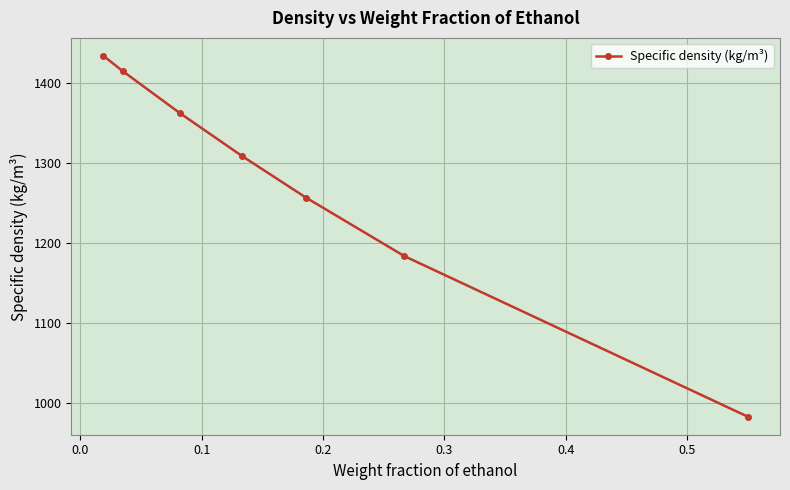

Reading left to right, what are all the values shown in this chart?

1434.0	1414.8	1362.5	1309.2	1257.0	1184.0	983.5